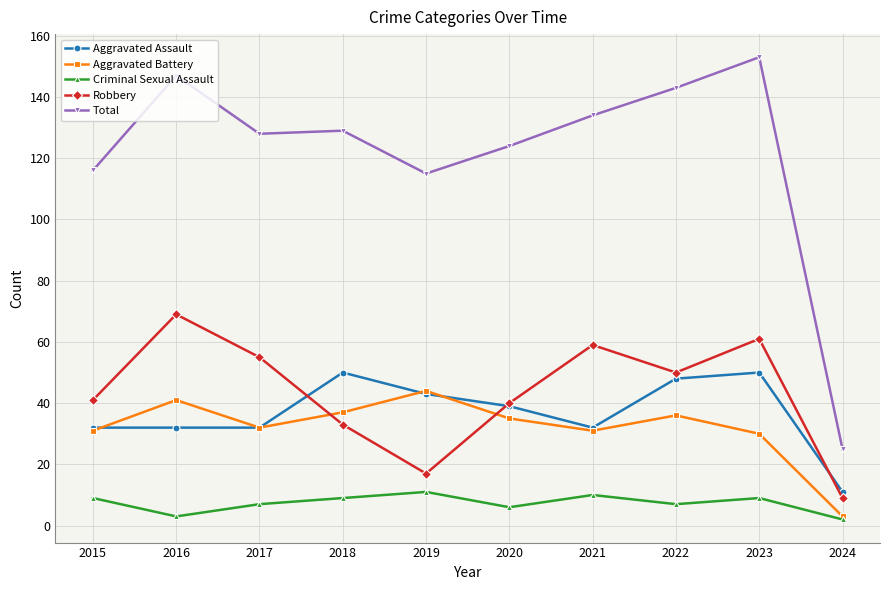

How many distinct data groups are displayed?

5